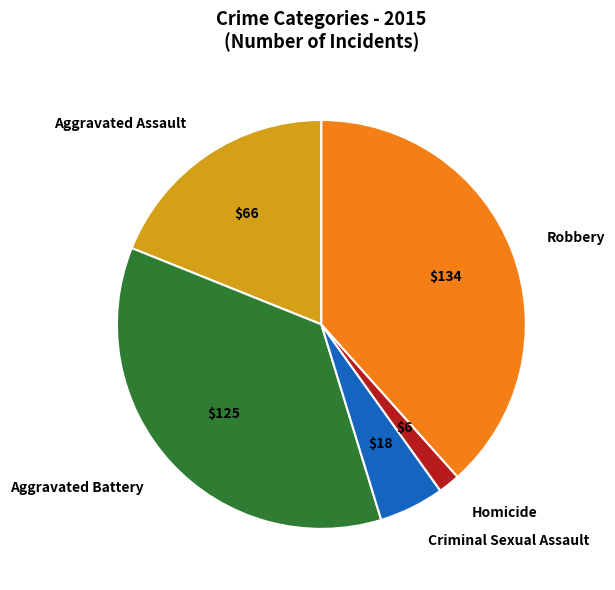

Does Criminal Sexual Assault represent more than half of the total?

No